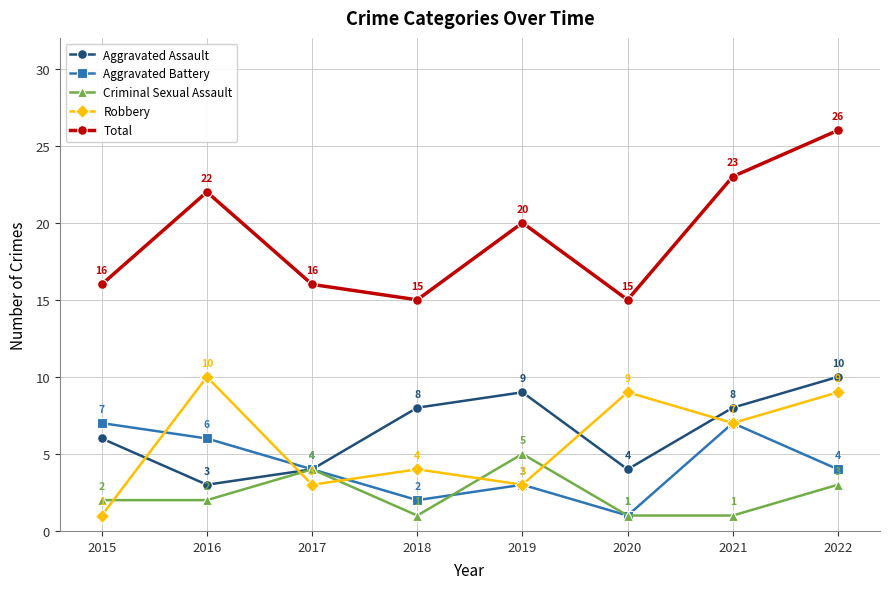

What is the sum of all Aggravated Assault values?

52